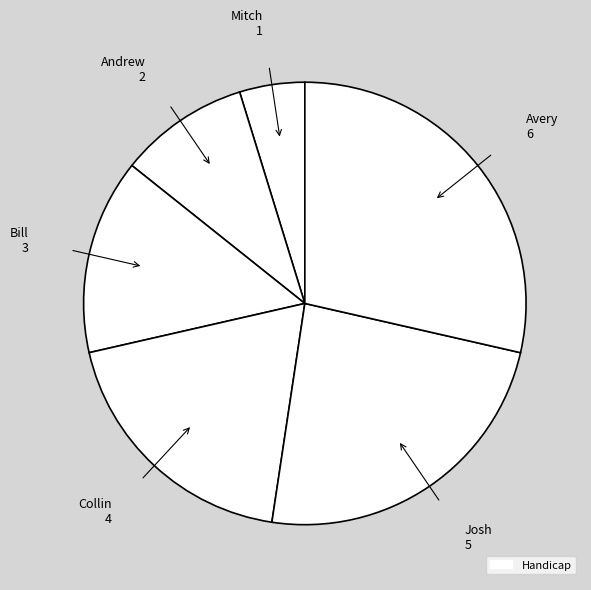

Does Mitch account for over 50% of the chart?

No